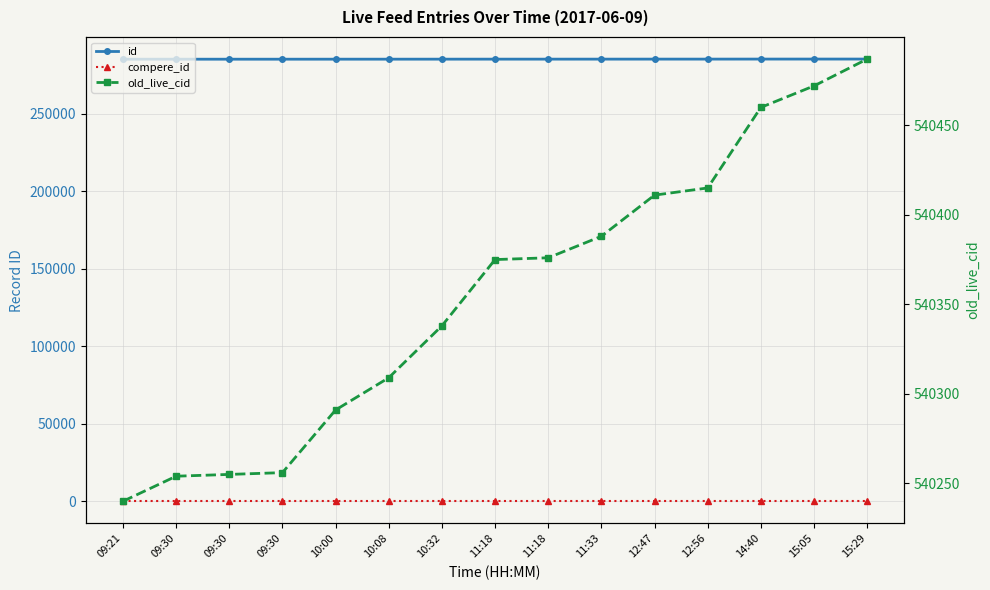

Which series has the largest range (max minus min)?

old_live_cid